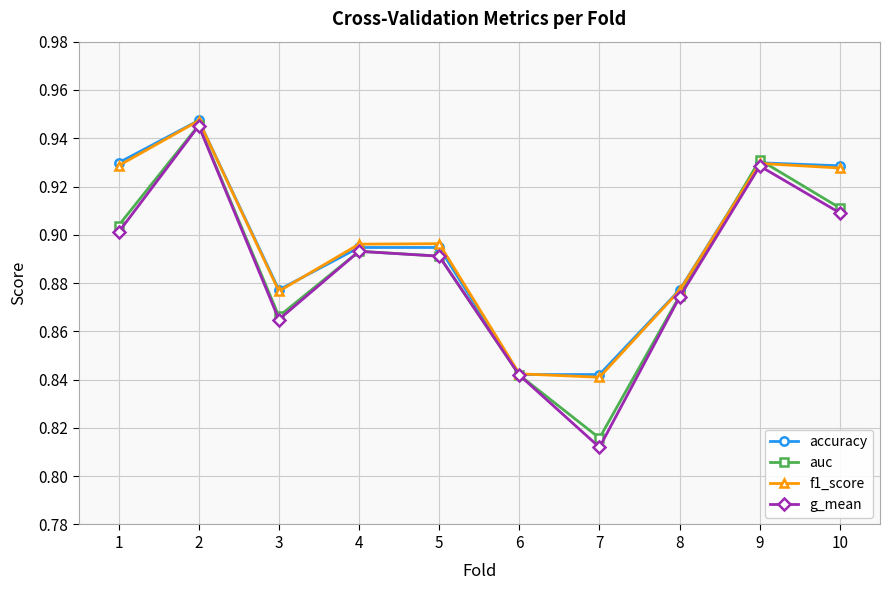

What is the total value across all series at 1?

3.7